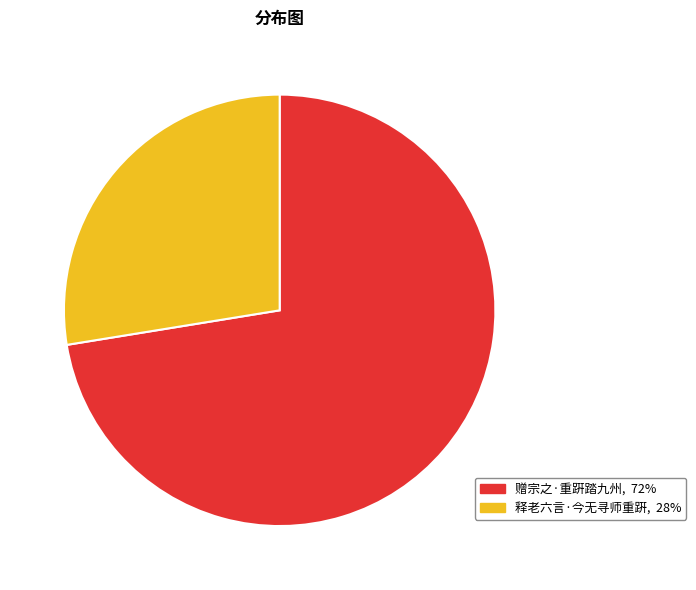

The 赠宗之·重趼踏九州 slice represents 62% of the pie. True or false?

False